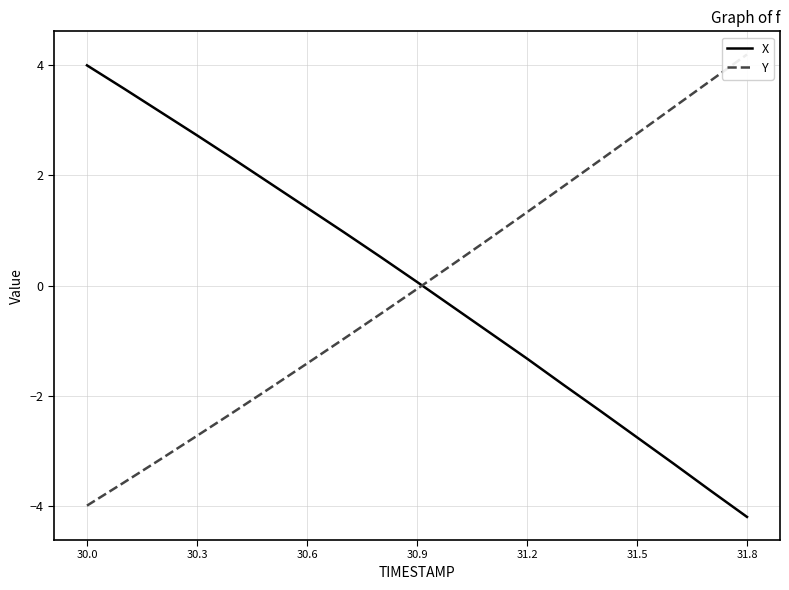

What is the maximum value for X?

4.0